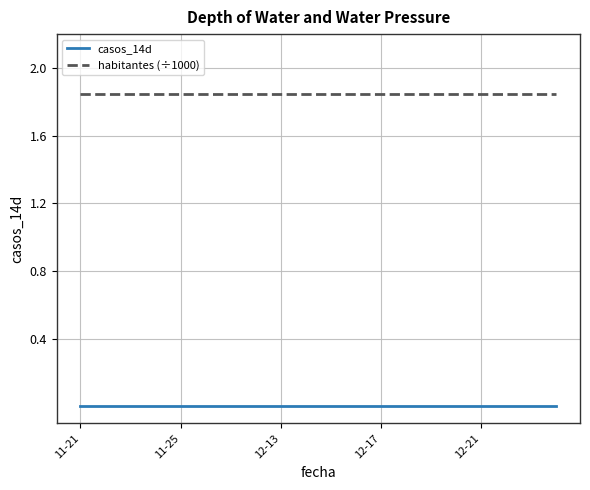

Rank the series by their average value, from highest to lowest.

habitantes (÷1000), casos_14d